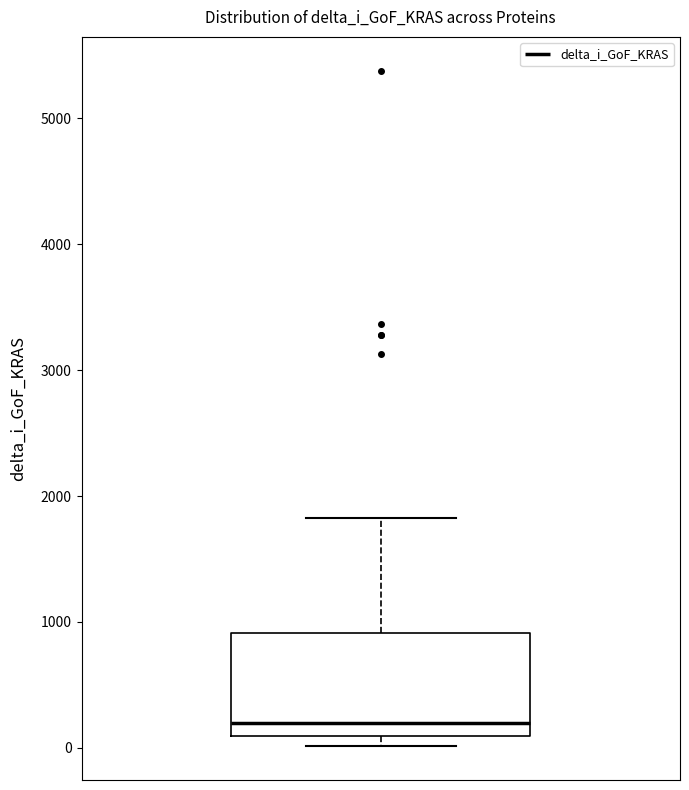

Read this box plot against the y-axis: the position of the median line, the range covered by the box, and the ends of both whiskers. The values are not printed on the chart, so give them approximately, as read against the axis.

median 200, box 100 to 900, whiskers 0 to 1800